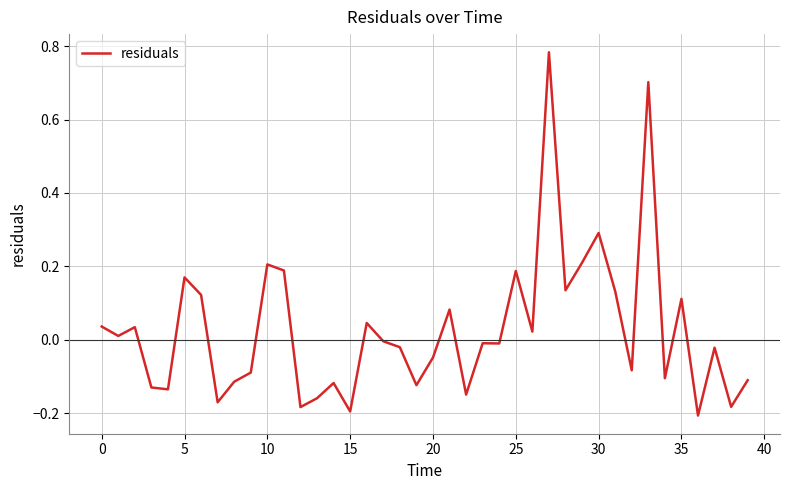

Is this an area chart (filled region under the line)?

No